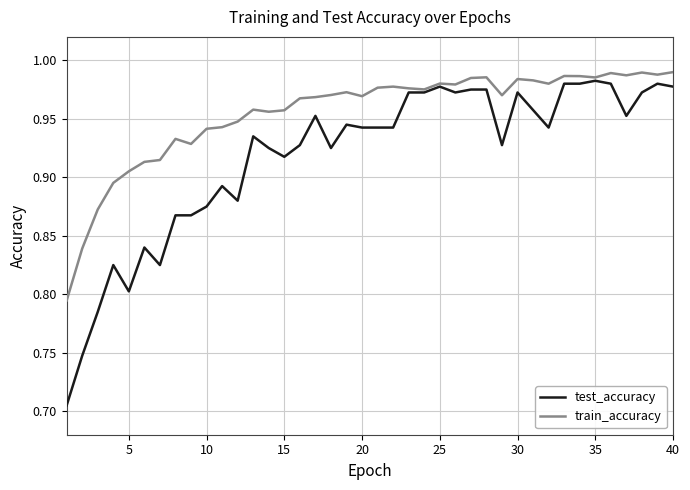

Which series has the largest range (max minus min)?

test_accuracy